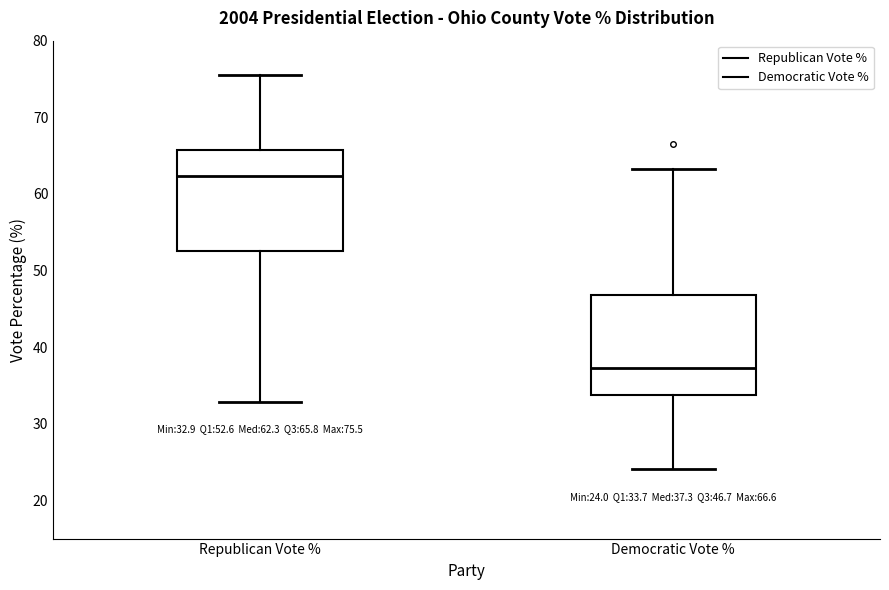

Which box's median line is the highest?

Republican Vote %